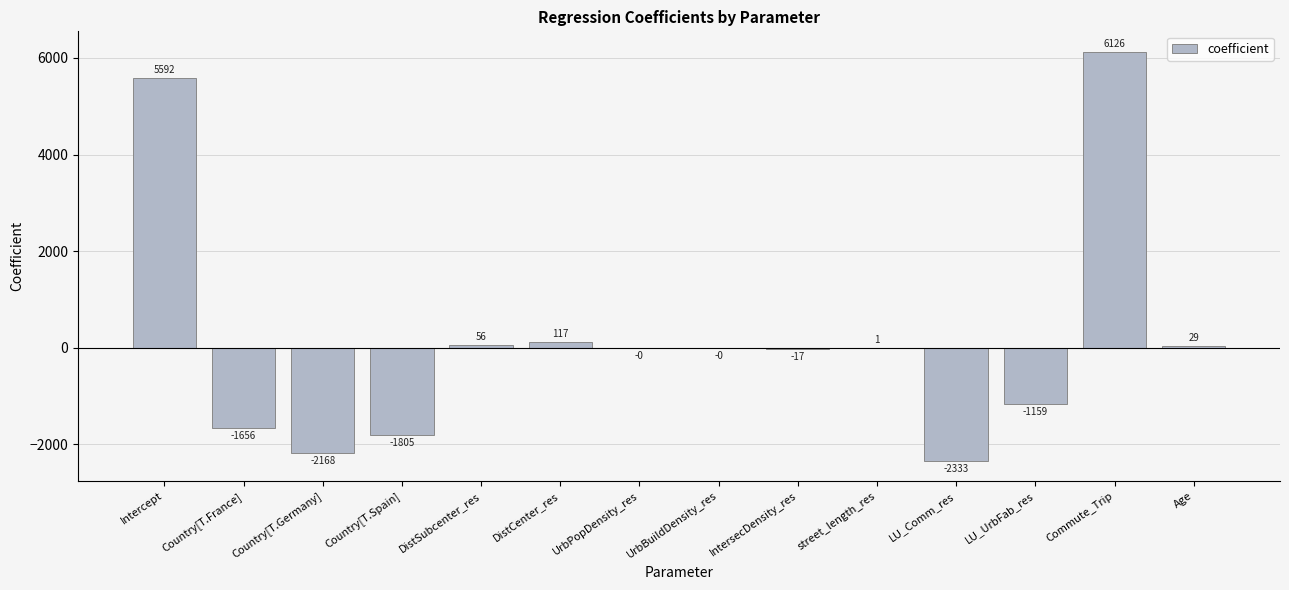

What is the sum of all values?

2782.0